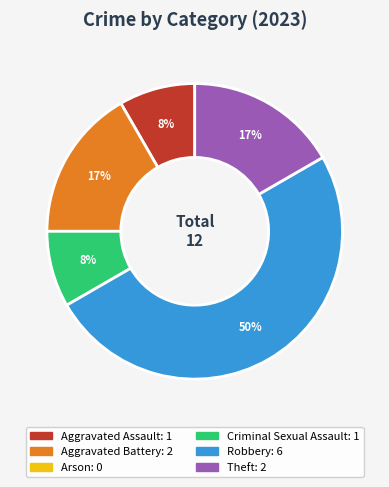

Which slice is the largest?

Robbery